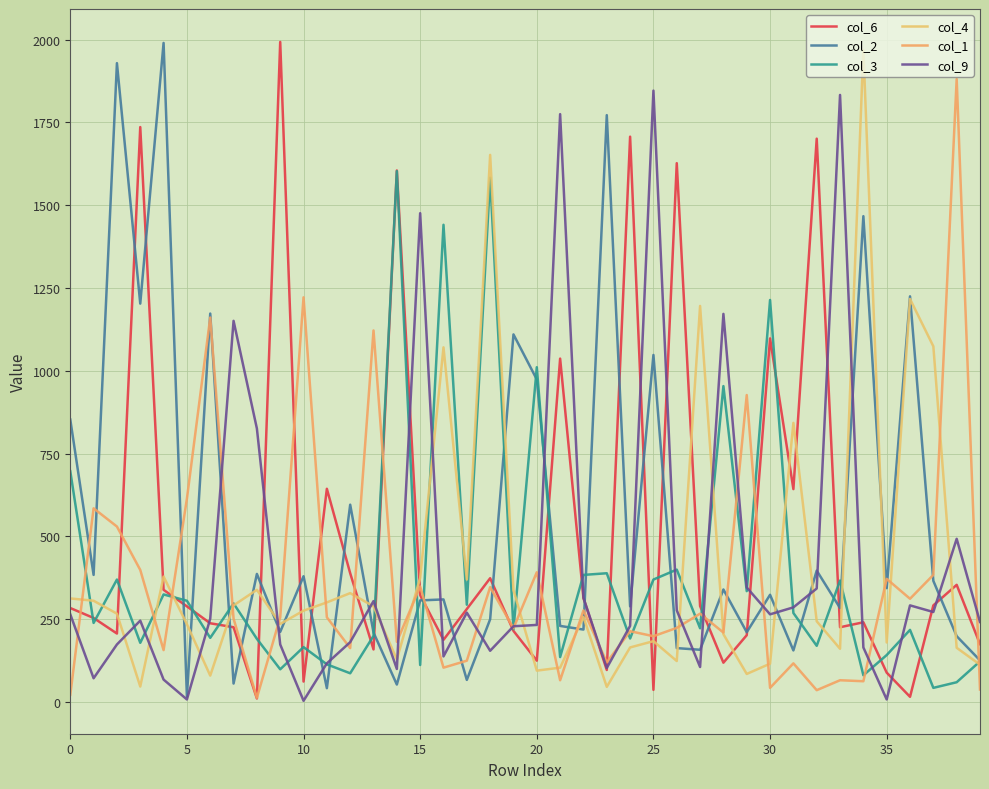

How many lines are shown in the chart?

6